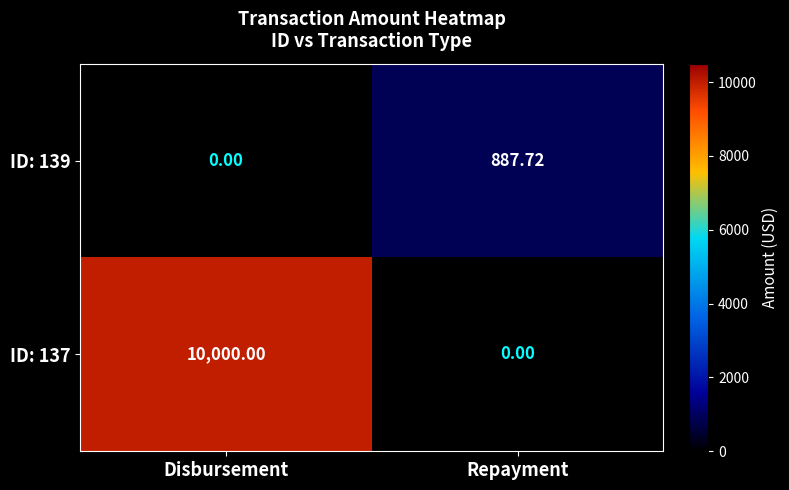

At which category is the sum across all series the highest?

Disbursement